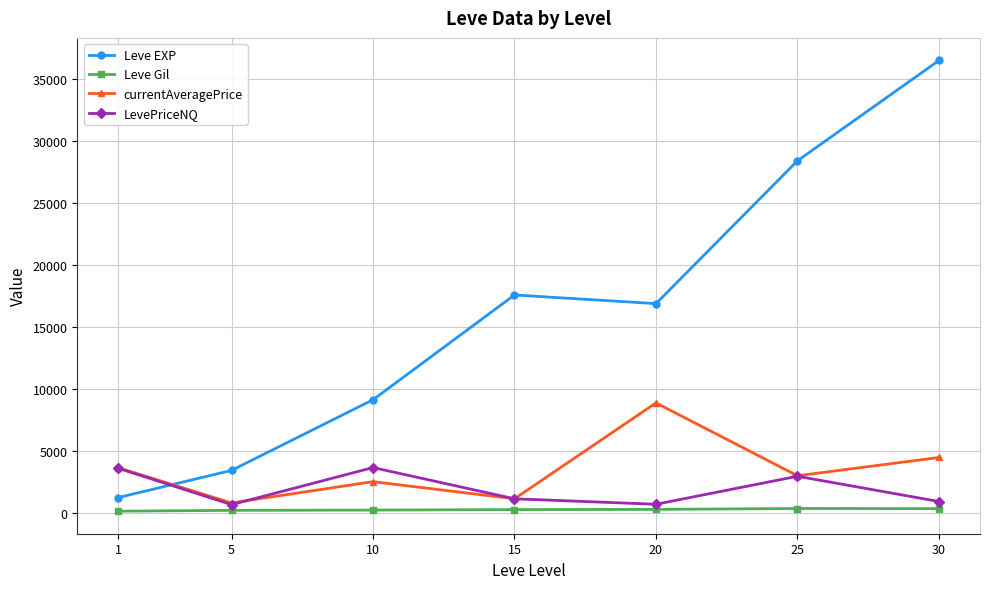

At which category does LevePriceNQ reach its first local valley?

5